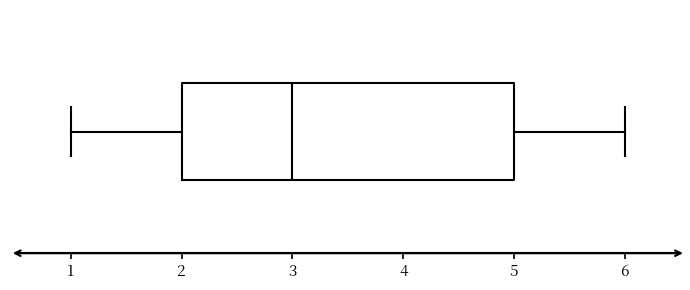

Read this box plot against the x-axis: the position of the median line, the range covered by the box, and the ends of both whiskers. The values are not printed on the chart, so give them approximately, as read against the axis.

median 3, box 2 to 5, whiskers 1 to 6